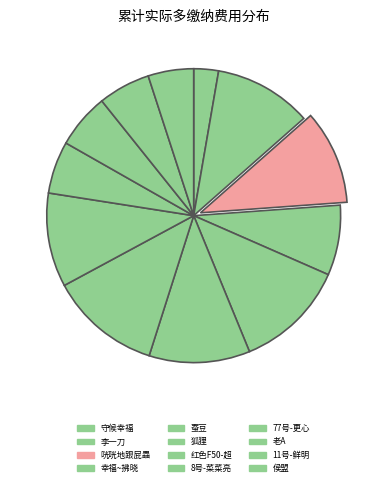

Count the number of slices in the pie.

12